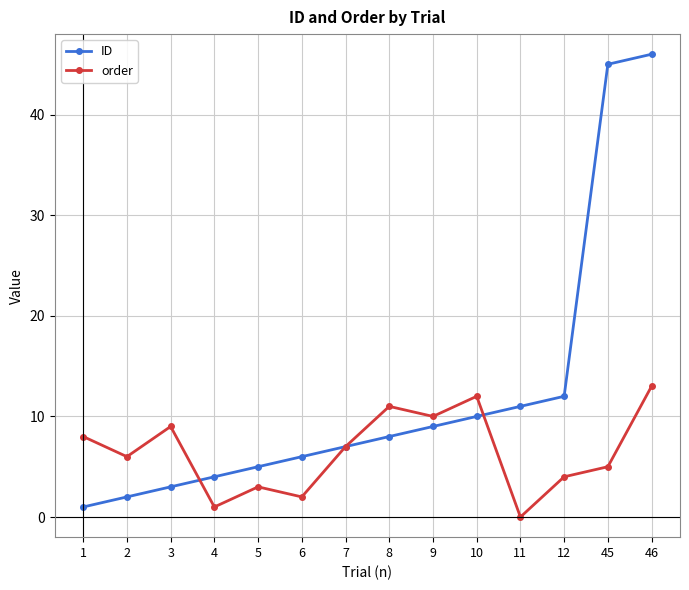

Rank the series by their maximum value, from highest to lowest.

ID, order